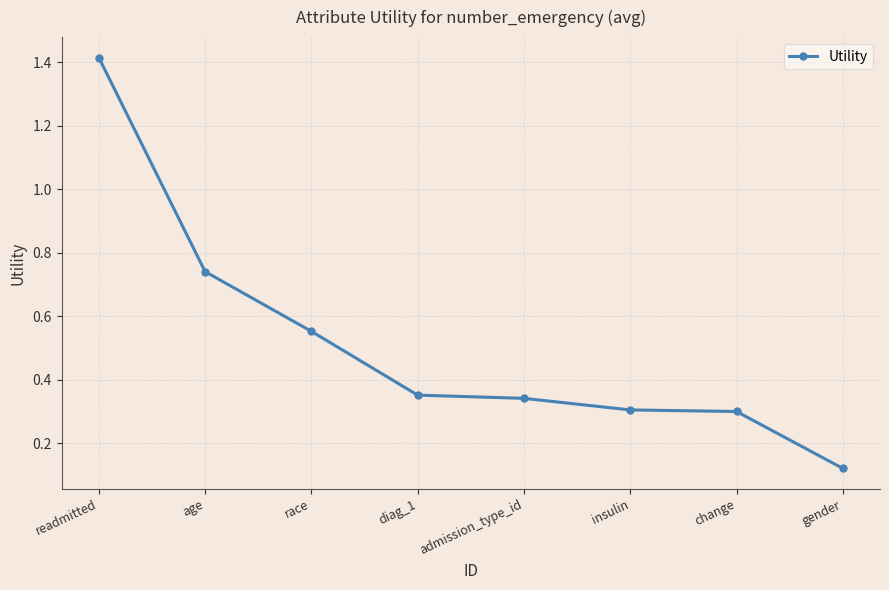

What is the difference between the maximum and minimum values?

1.3